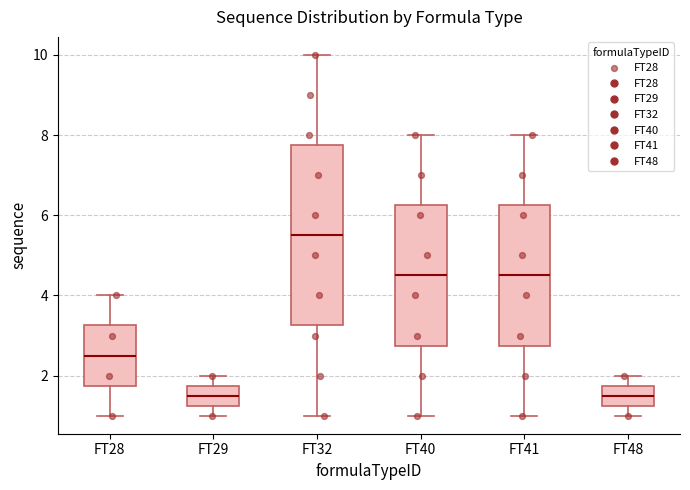

Where does the lower whisker of the box for FT48 end on the y-axis? The values are not printed on the chart, so give them approximately, as read against the axis.

1.0